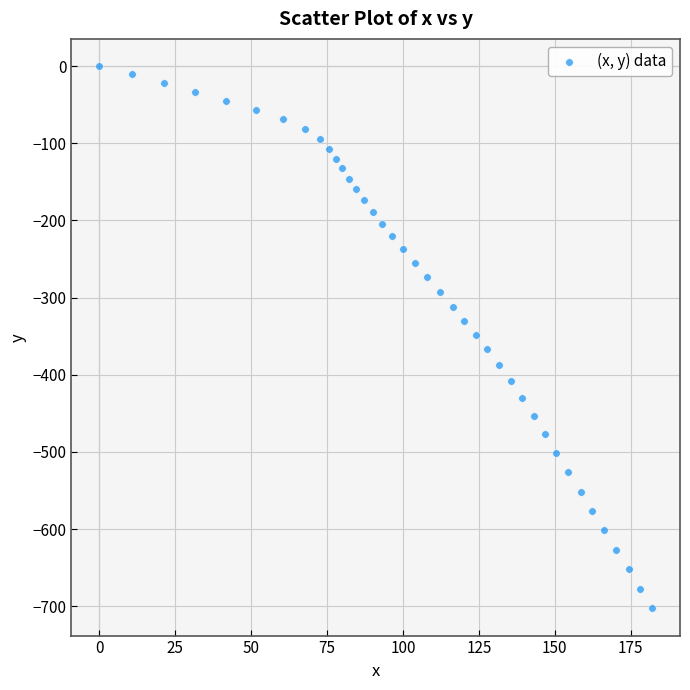

What is the range of X values (max minus min)?

182.1